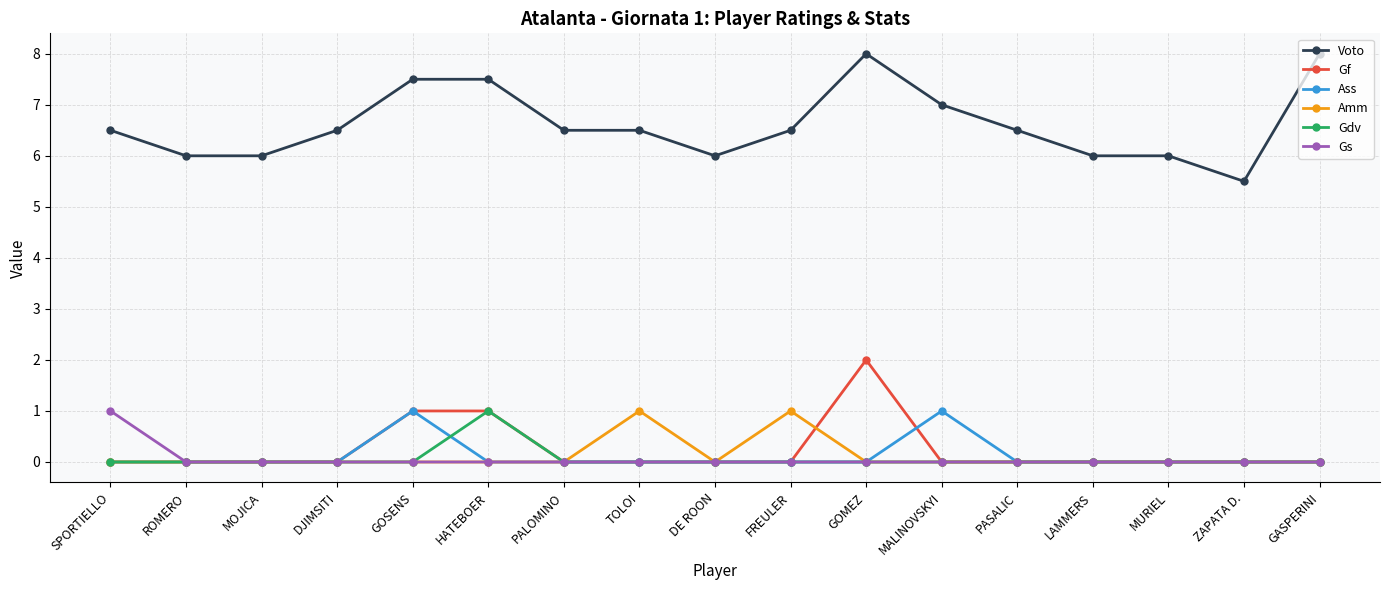

How many distinct data groups are displayed?

6